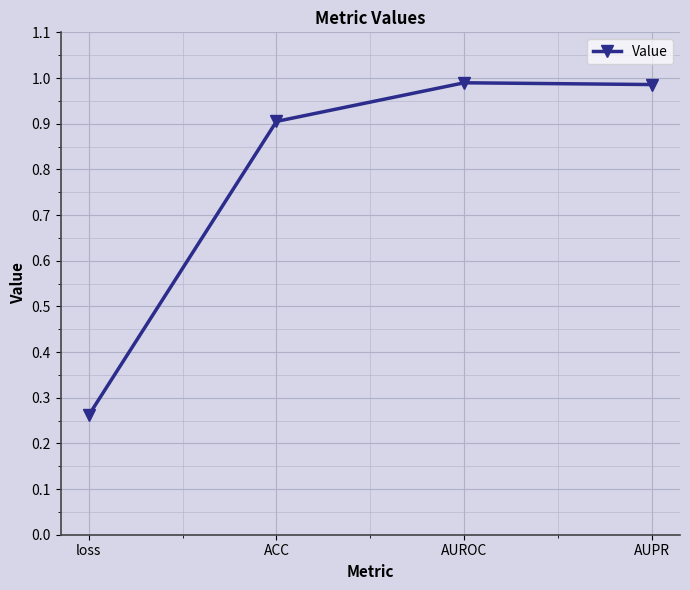

At which label is the value closest to 0?

loss